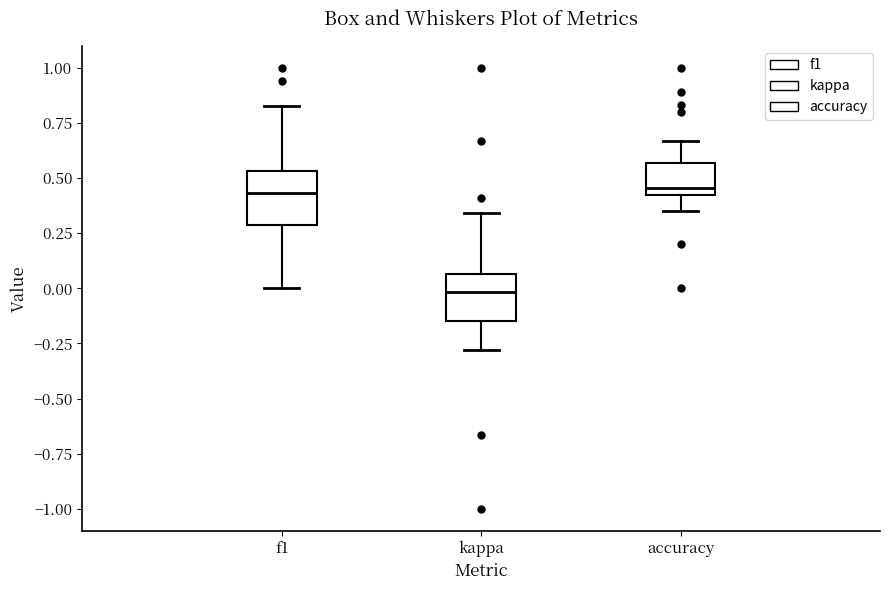

Reading left to right, read every box against the y-axis: the position of its median line, the range the box covers, and the ends of its whiskers. The values are not printed on the chart, so give them approximately, as read against the axis.

f1: median 0.45, box 0.30 to 0.55, whiskers 0.00 to 0.85
kappa: median 0.00, box -0.15 to 0.05, whiskers -0.30 to 0.35
accuracy: median 0.45 (just above the box's lower edge), box 0.45 to 0.55, whiskers 0.35 to 0.65